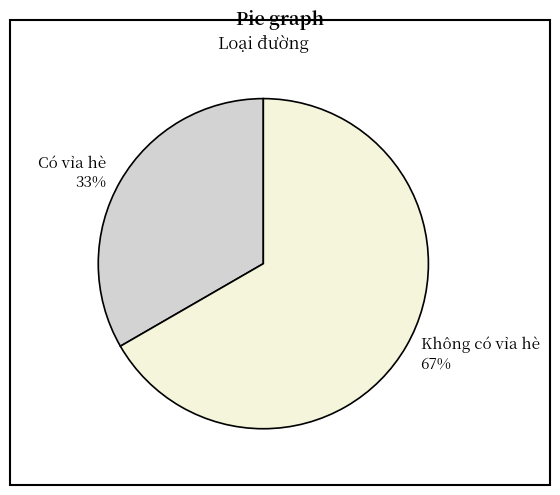

Is the sum of Có vỉa hè and Không có vỉa hè greater than half?

Yes